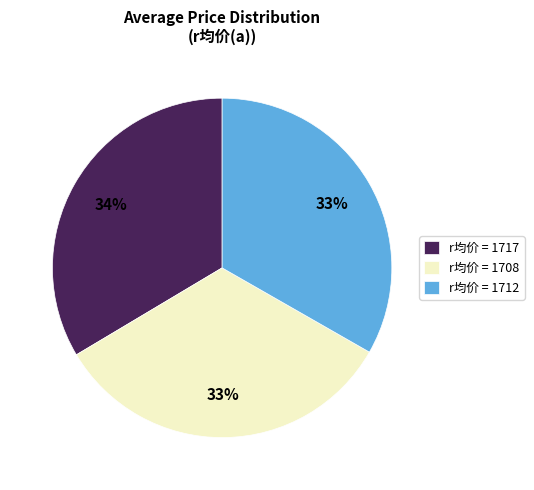

Is there any slice that represents more than half of the pie?

No